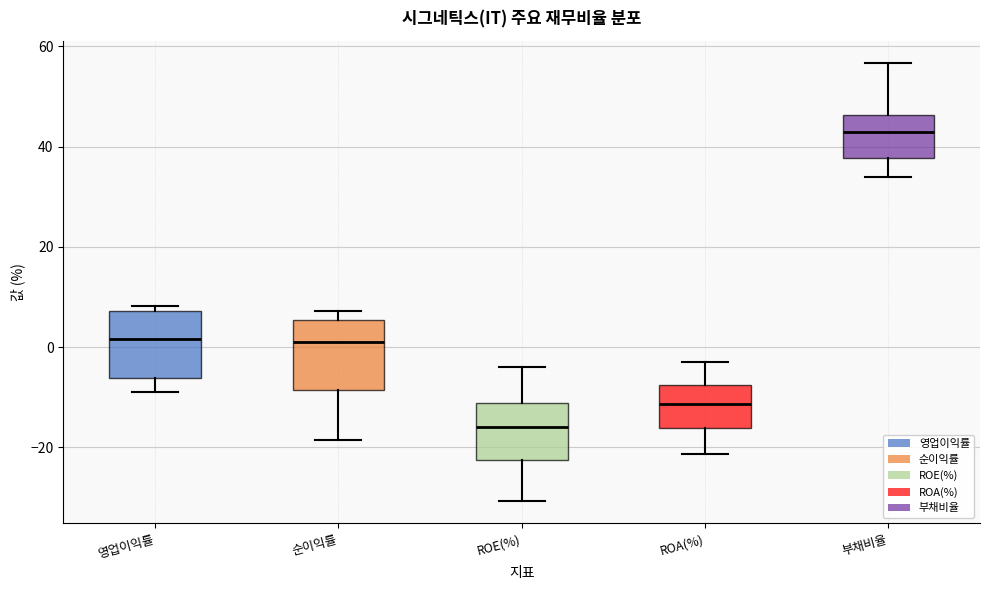

Reading left to right, transcribe this box plot: for each box, give where its median line is, the range the box spans, and where its two whiskers end, as read against the y-axis. The values are not printed on the chart, so give them approximately, as read against the axis.

영업이익률: median 2, box -6 to 8, whiskers -8 to 8 (just above the box's upper edge)
순이익률: median 2, box -8 to 6, whiskers -18 to 8
ROE(%): median -16, box -22 to -12, whiskers -30 to -4
ROA(%): median -12, box -16 to -8, whiskers -22 to -2
부채비율: median 42, box 38 to 46, whiskers 34 to 56